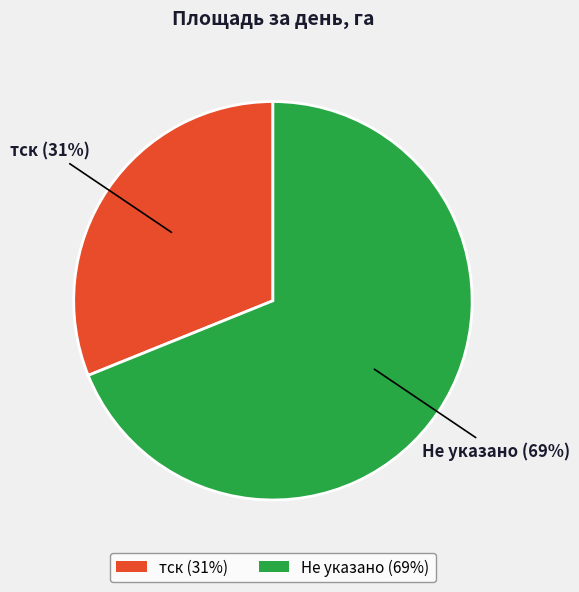

Which has a higher value, тск (31%) or Не указано (69%)?

Не указано (69%)